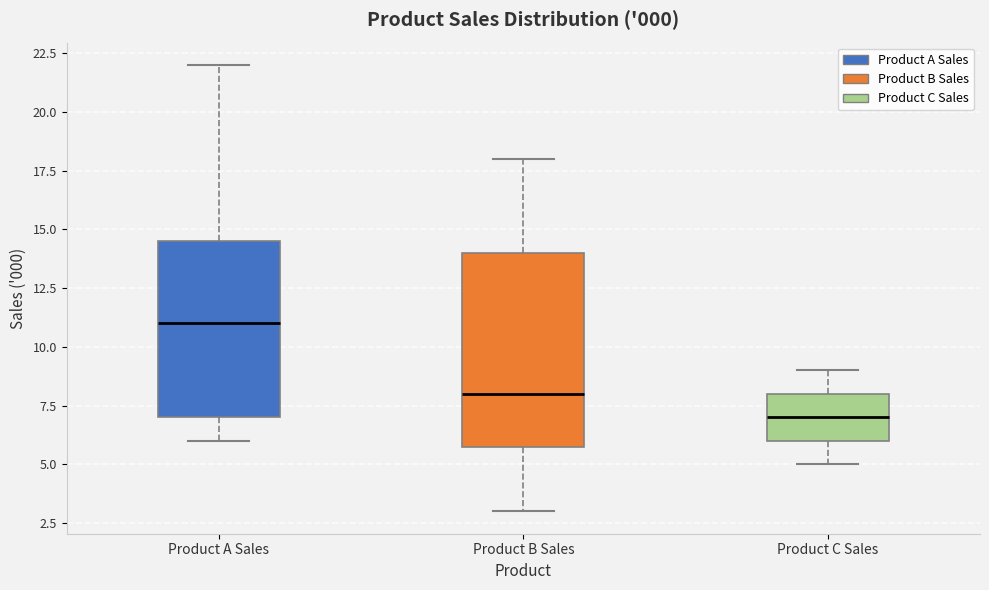

Reading left to right, read every box against the y-axis: the position of its median line, the range the box covers, and the ends of its whiskers. The values are not printed on the chart, so give them approximately, as read against the axis.

Product A Sales: median 11.0, box 7.0 to 14.5, whiskers 6.0 to 22.0
Product B Sales: median 8.0, box 6.0 to 14.0, whiskers 3.0 to 18.0
Product C Sales: median 7.0, box 6.0 to 8.0, whiskers 5.0 to 9.0